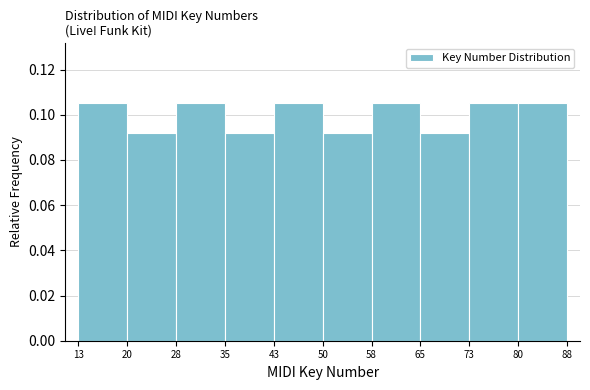

Reading left to right, list every bar in this chart as the range it spans on the x-axis followed by its height. The values are not printed on the chart, so give them approximately, as read against the axis.

13 to 20: 0.106
20 to 28: 0.092
28 to 35: 0.106
35 to 43: 0.092
43 to 50: 0.106
50 to 58: 0.092
58 to 65: 0.106
65 to 73: 0.092
73 to 80: 0.106
80 to 88: 0.106